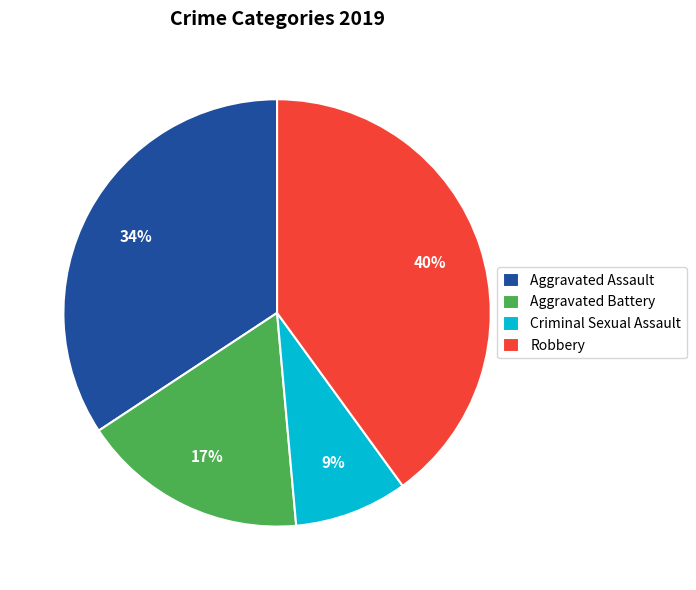

Rank the categories by value from highest to lowest.

Robbery, Aggravated Assault, Aggravated Battery, Criminal Sexual Assault